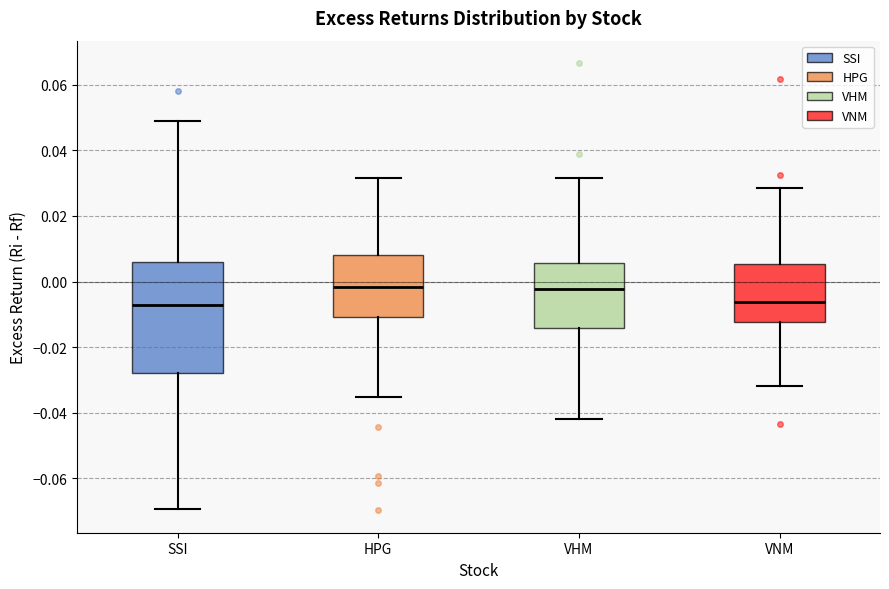

Where is the upper edge of the box for HPG on the y-axis? The values are not printed on the chart, so give them approximately, as read against the axis.

0.008